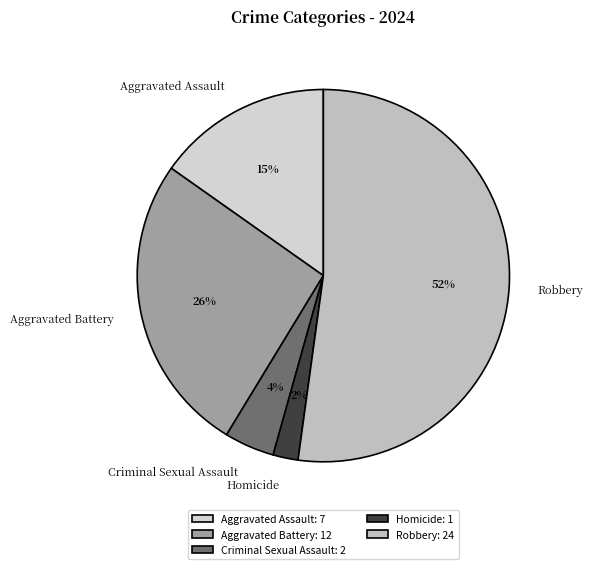

To the nearest percent, what percentage of the pie is Criminal Sexual Assault?

4%